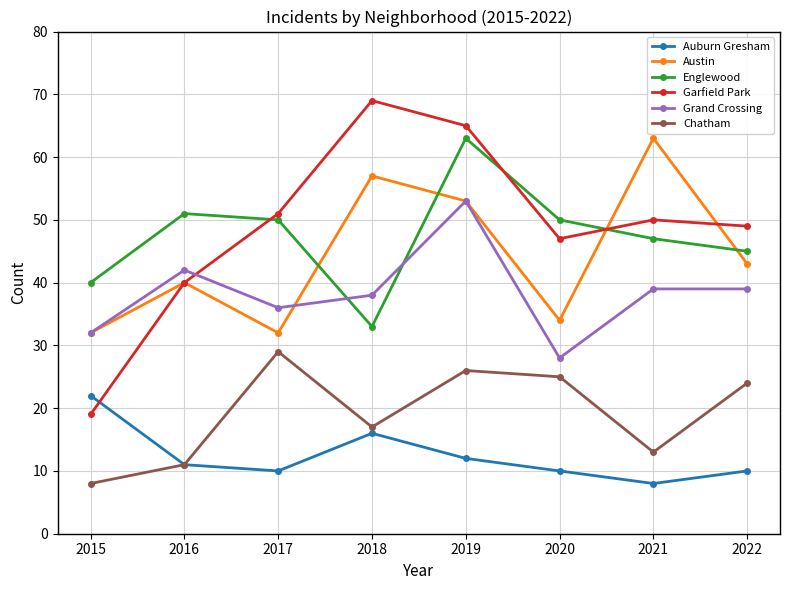

What is the difference between the maximum and minimum values in the Auburn Gresham series?

14